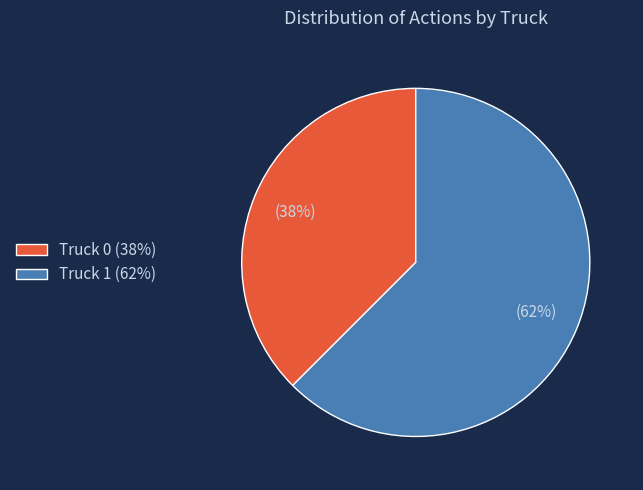

Which slice is the largest?

Truck 1